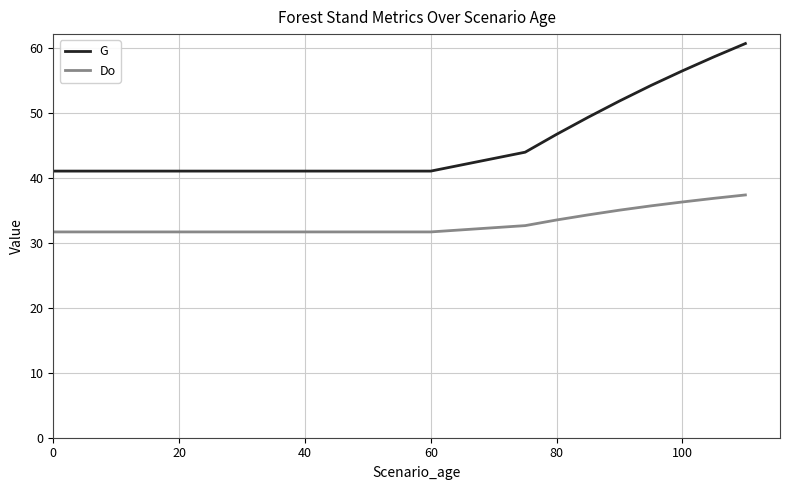

Reading left to right, extract all data points from this chart.

G: 41.0	41.0	41.0	41.0	41.0	41.0	41.0	41.0	41.0	41.0	41.0	41.0	41.0	41.0	41.0	41.0	41.0	43.9	46.7	49.3	51.8	54.2	56.5	58.6	60.7
Do: 31.7	31.7	31.7	31.7	31.7	31.7	31.7	31.7	31.7	31.7	31.7	31.7	31.7	31.7	31.7	31.7	31.7	32.6	33.5	34.3	35.0	35.7	36.3	36.8	37.4